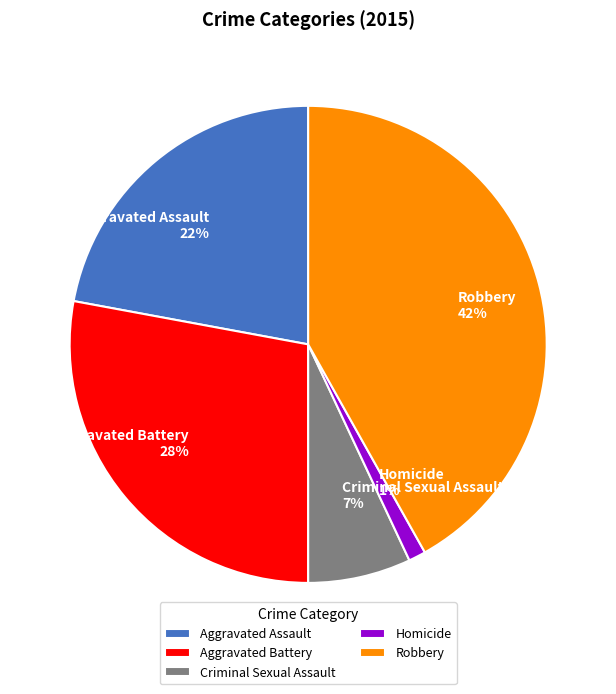

Which slice is the largest?

Robbery